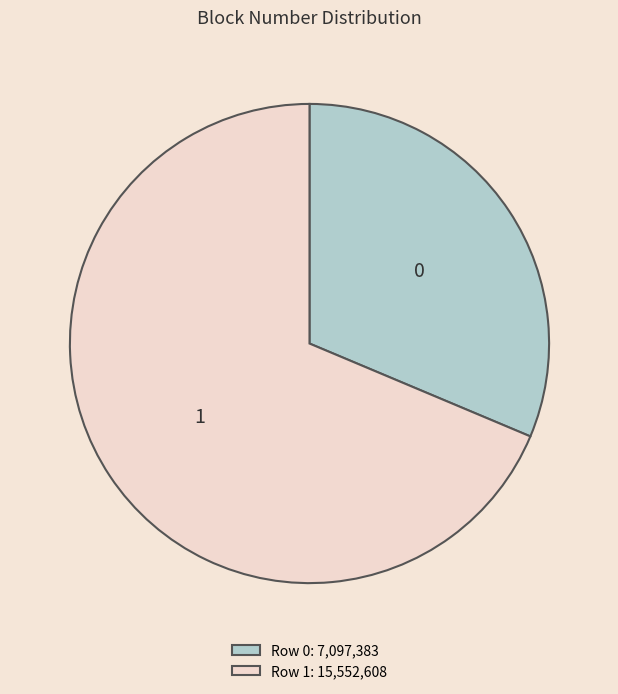

Is it true that 1 is 56% of the pie?

False